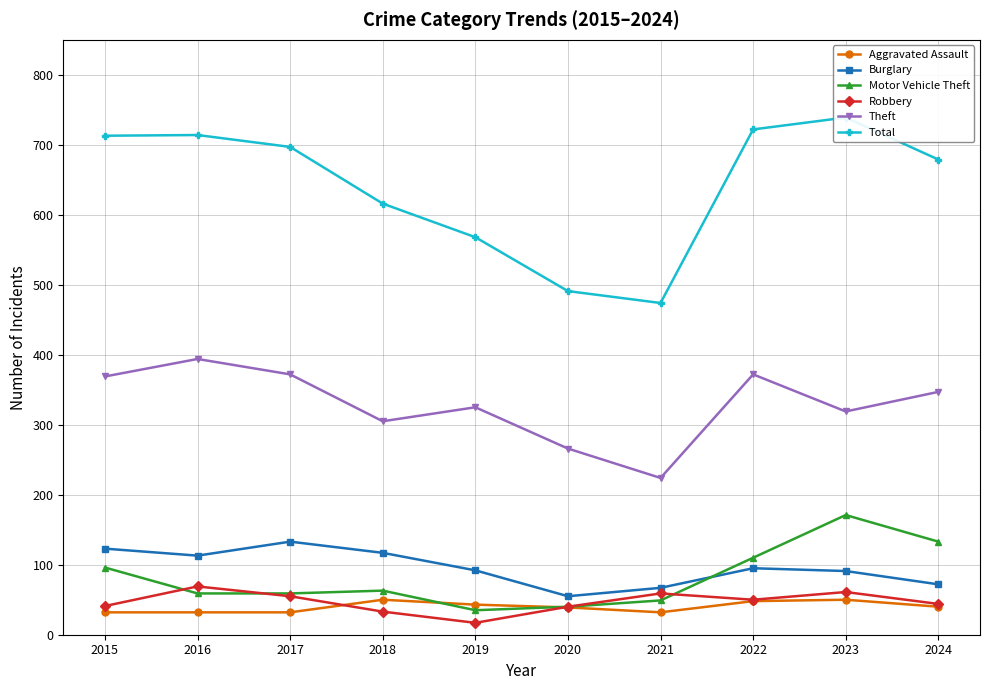

True or false: Motor Vehicle Theft and Aggravated Assault cross at least once.

True